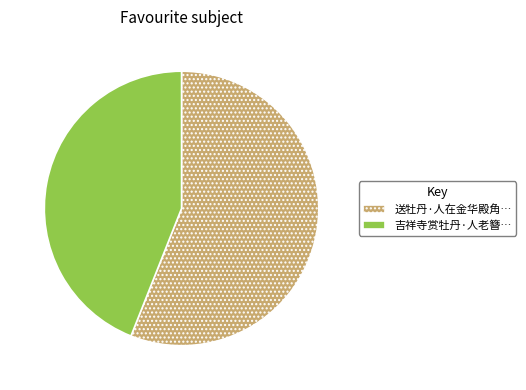

Is there any slice that represents more than half of the pie?

Yes